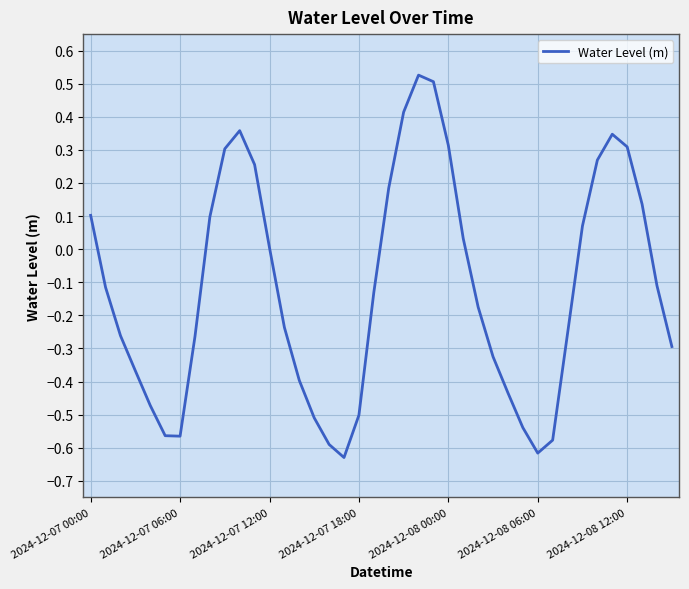

Does the chart have visible grid lines?

Yes